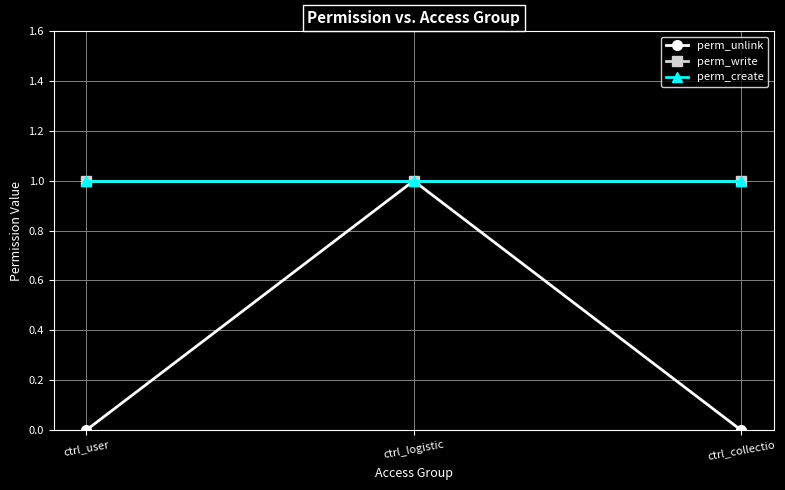

Does the chart have visible grid lines?

Yes